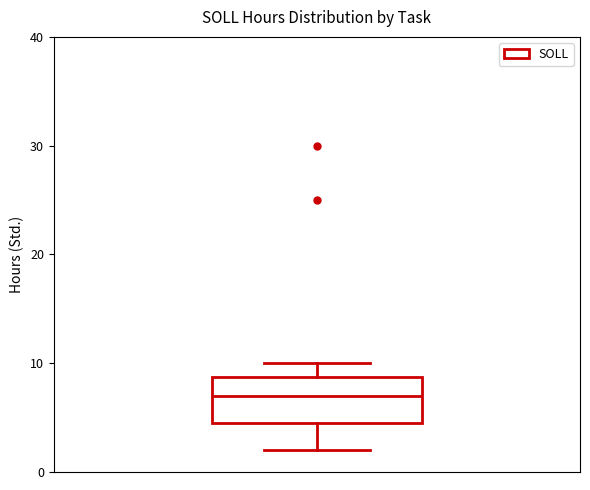

Where does the upper whisker of the box end on the y-axis? The values are not printed on the chart, so give them approximately, as read against the axis.

10